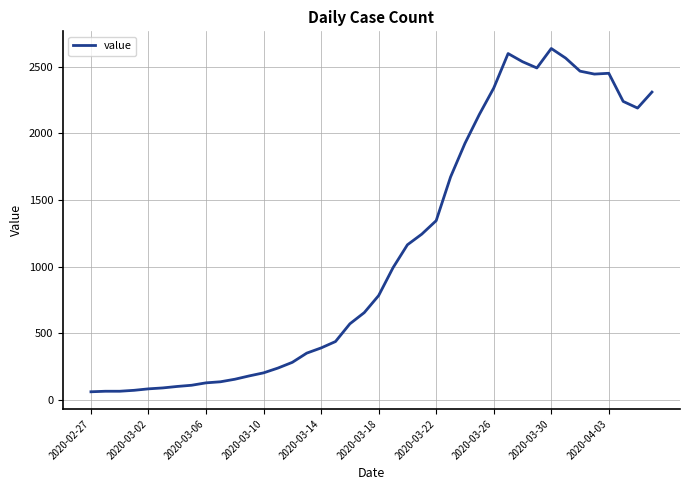

What is the minimum value shown in the chart?

61